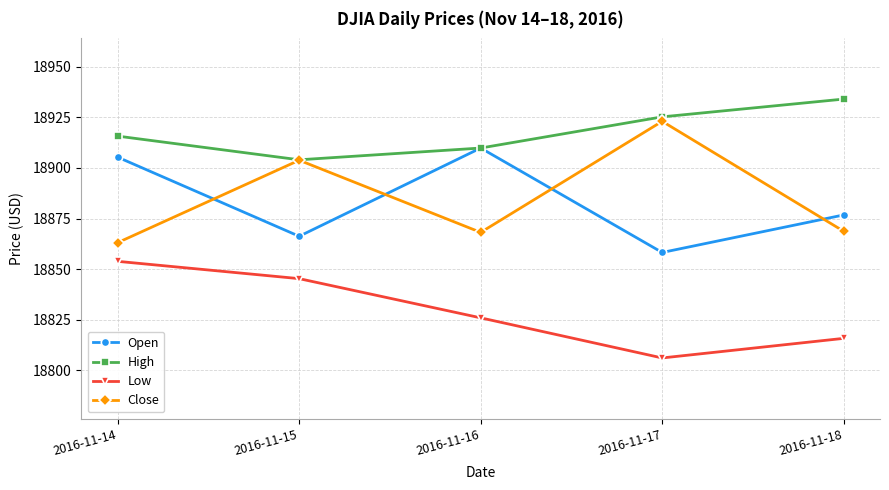

True or false: Low has more than 0 points higher than both neighbors.

False